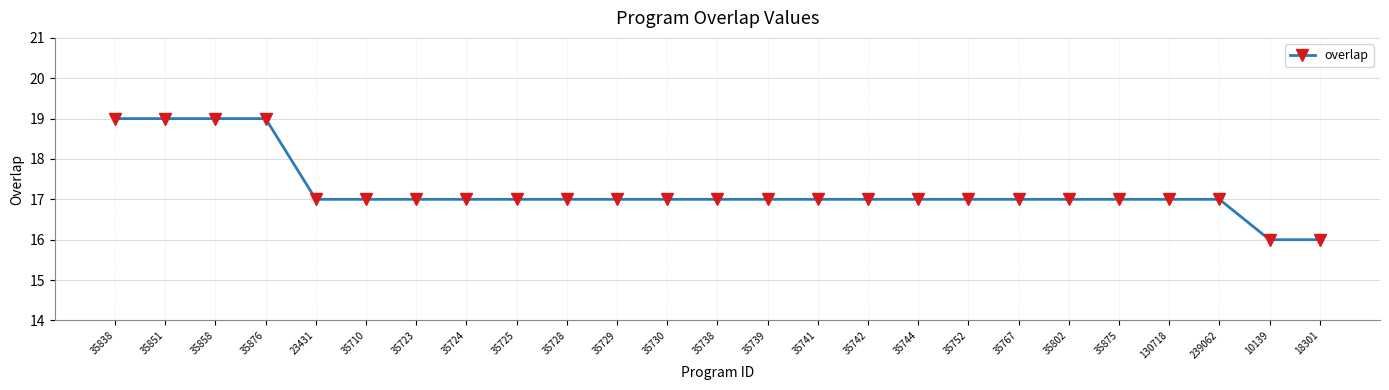

What is the difference between the maximum and second lowest values?

3